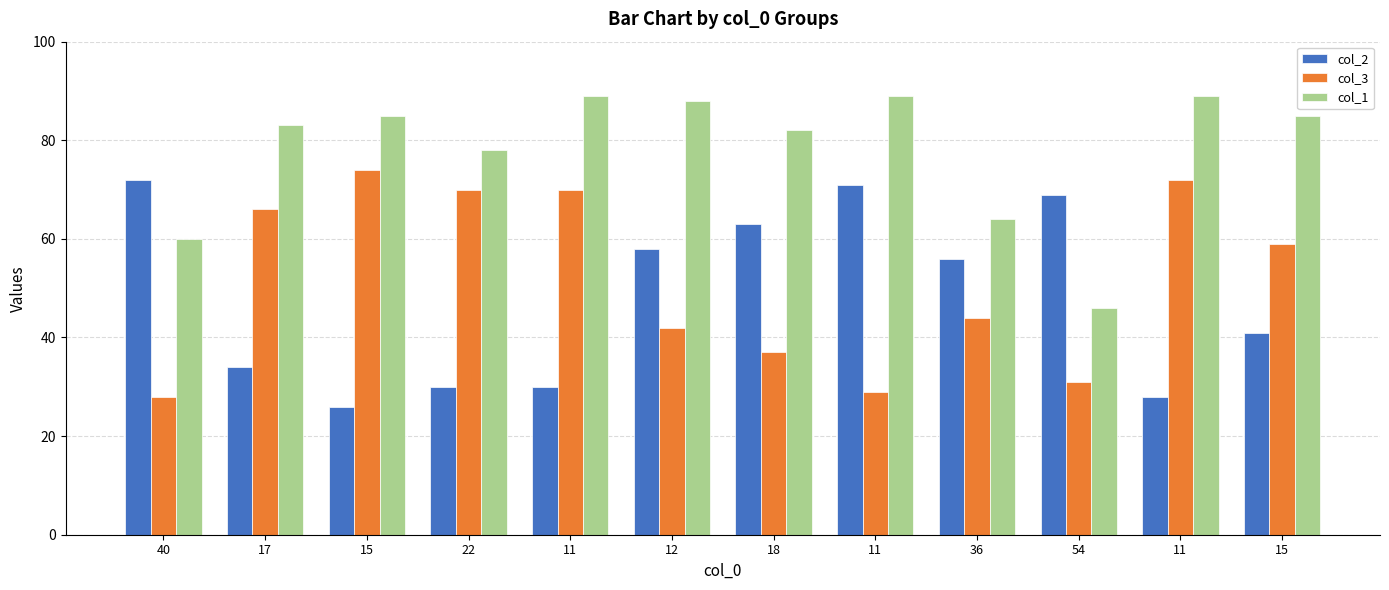

How many bars are there in each group?

3